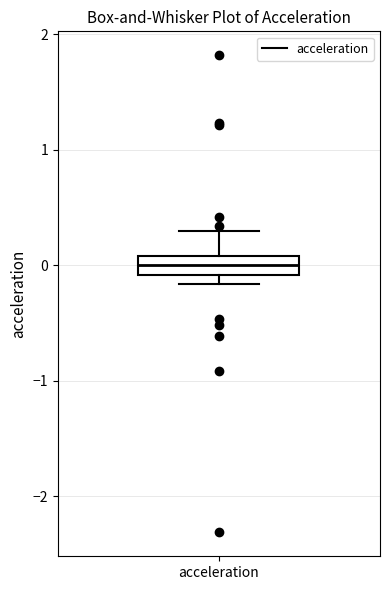

Read this box plot against the y-axis: the position of the median line, the range covered by the box, and the ends of both whiskers. The values are not printed on the chart, so give them approximately, as read against the axis.

median 0.0, box -0.1 to 0.1, whiskers -0.2 to 0.3